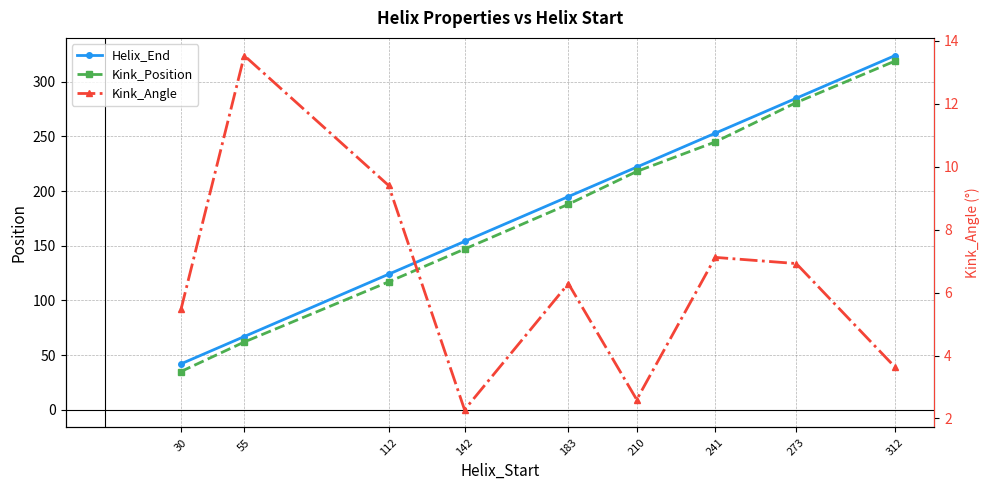

What is the value of the Kink_Angle point at the 5th from the left?

6.3